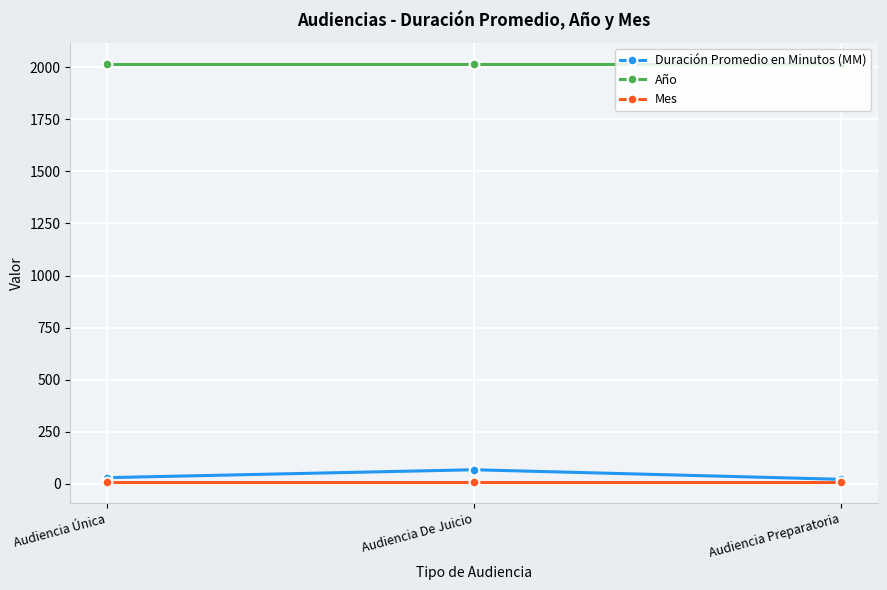

What position from the left is Audiencia Preparatoria?

3